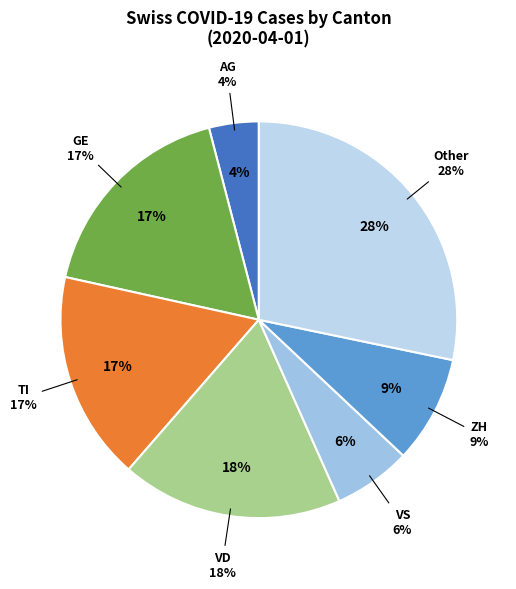

To the nearest percent, what is the combined percentage of AG and VD?

22%